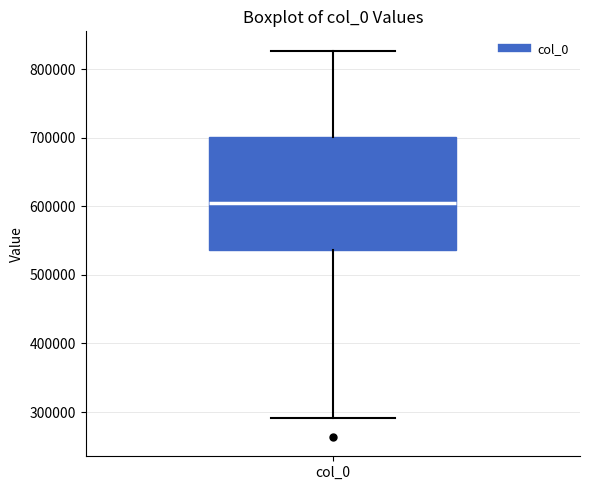

Transcribe this box plot: give where the median line is, the range the box spans, and where the two whiskers end, as read against the y-axis. The values are not printed on the chart, so give them approximately, as read against the axis.

median 600000, box 540000 to 700000, whiskers 290000 to 830000